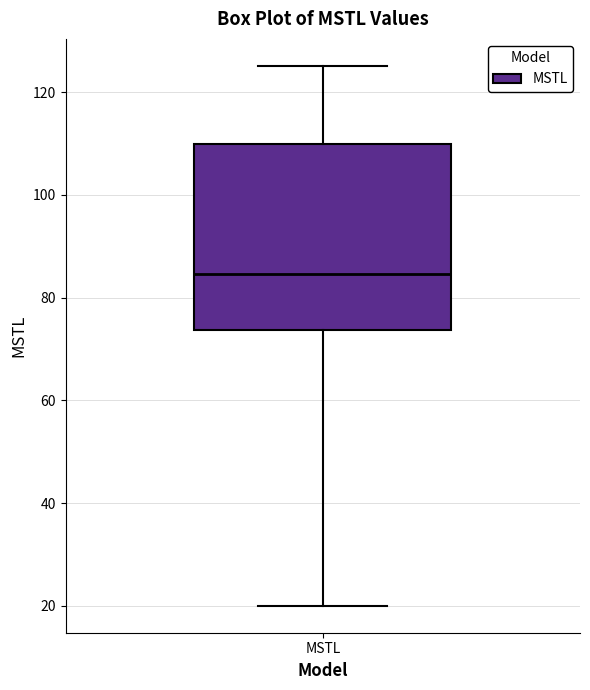

Read this box plot against the y-axis: the position of the median line, the range covered by the box, and the ends of both whiskers. The values are not printed on the chart, so give them approximately, as read against the axis.

median 84, box 74 to 110, whiskers 20 to 126